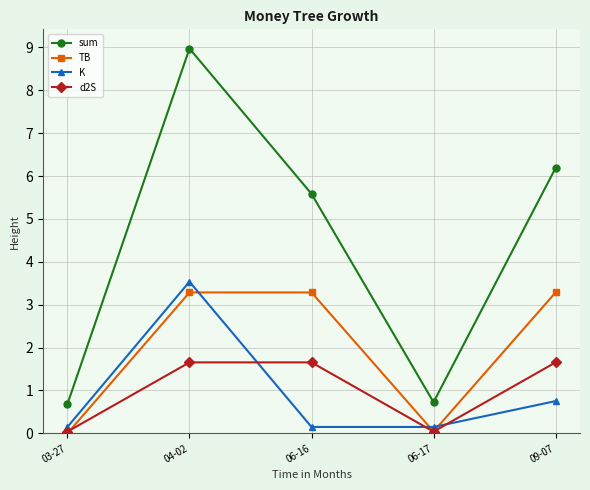

True or false: sum and d2S cross at least once.

False